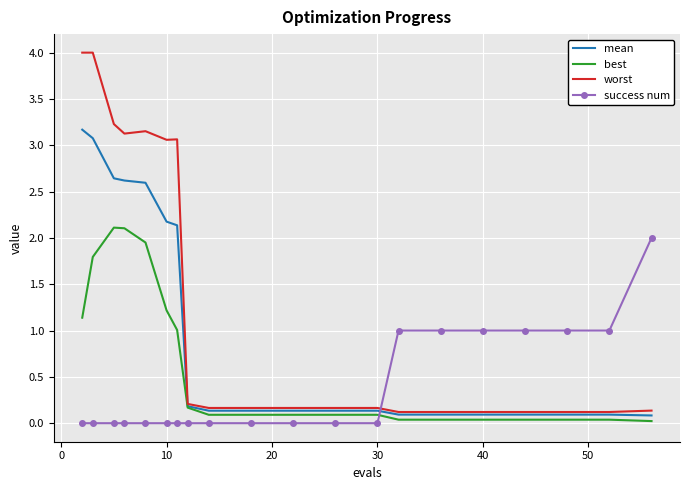

Which series has the widest spread of values?

worst